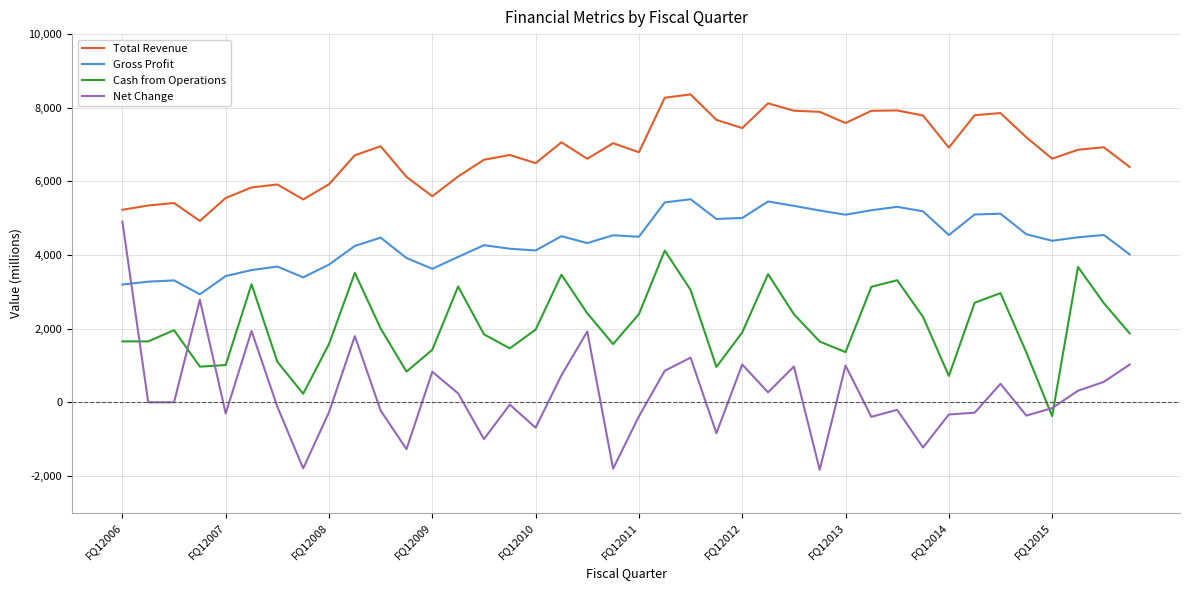

List the series in order of their peak value, lowest first.

Cash from Operations, Net Change, Gross Profit, Total Revenue